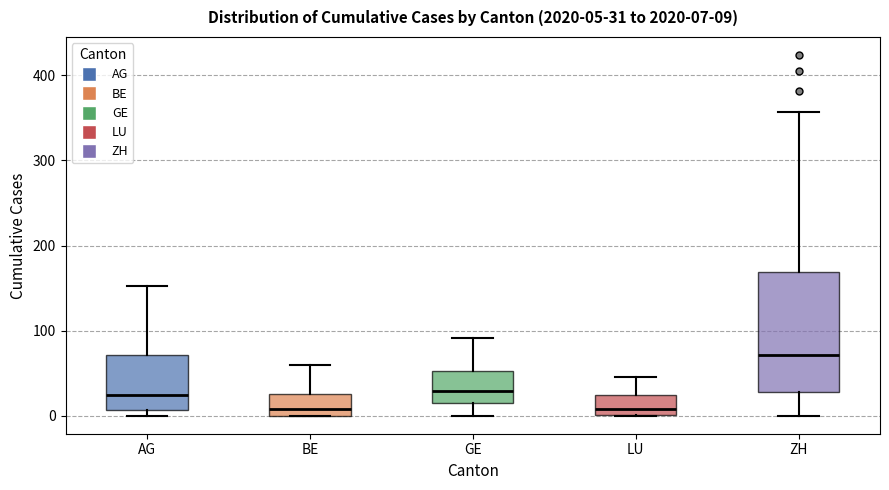

Comparing the boxes themselves (not the whiskers), which one is the tallest?

ZH